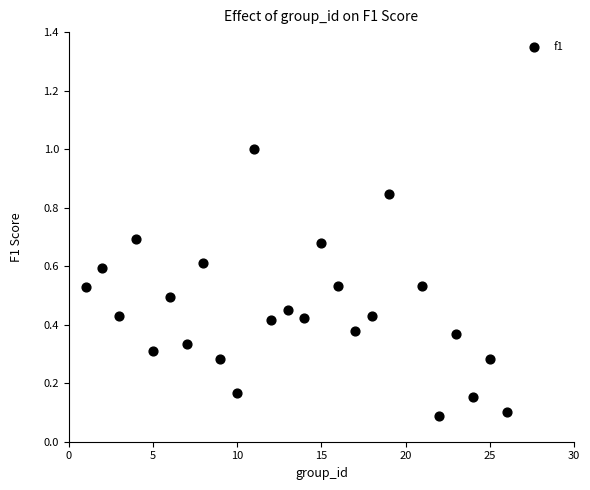

What is the range of X values (max minus min)?

25.0